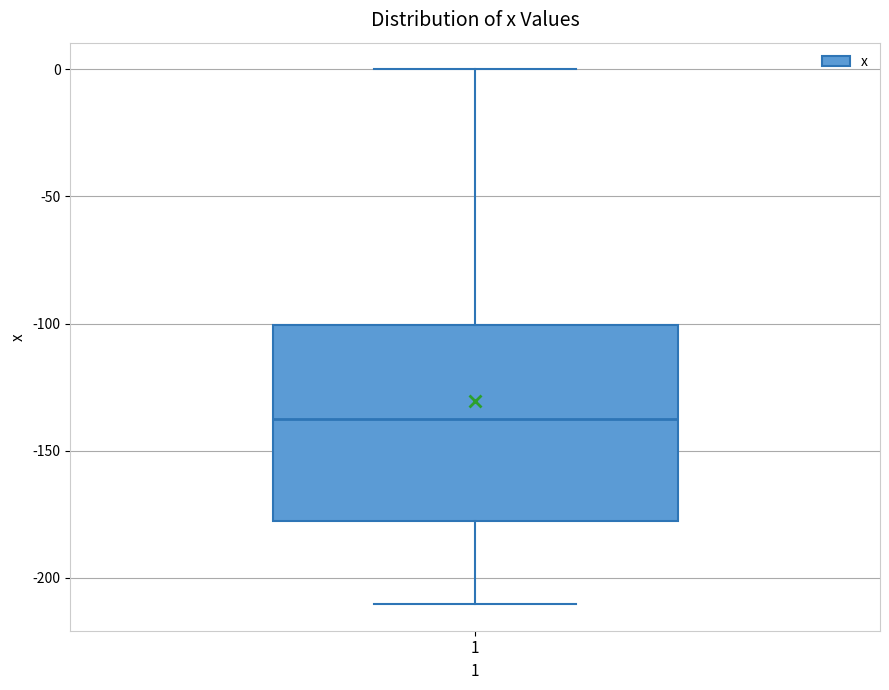

Transcribe this box plot: give where the median line is, the range the box spans, and where the two whiskers end, as read against the y-axis. The values are not printed on the chart, so give them approximately, as read against the axis.

median -140, box -180 to -100, whiskers -210 to 0